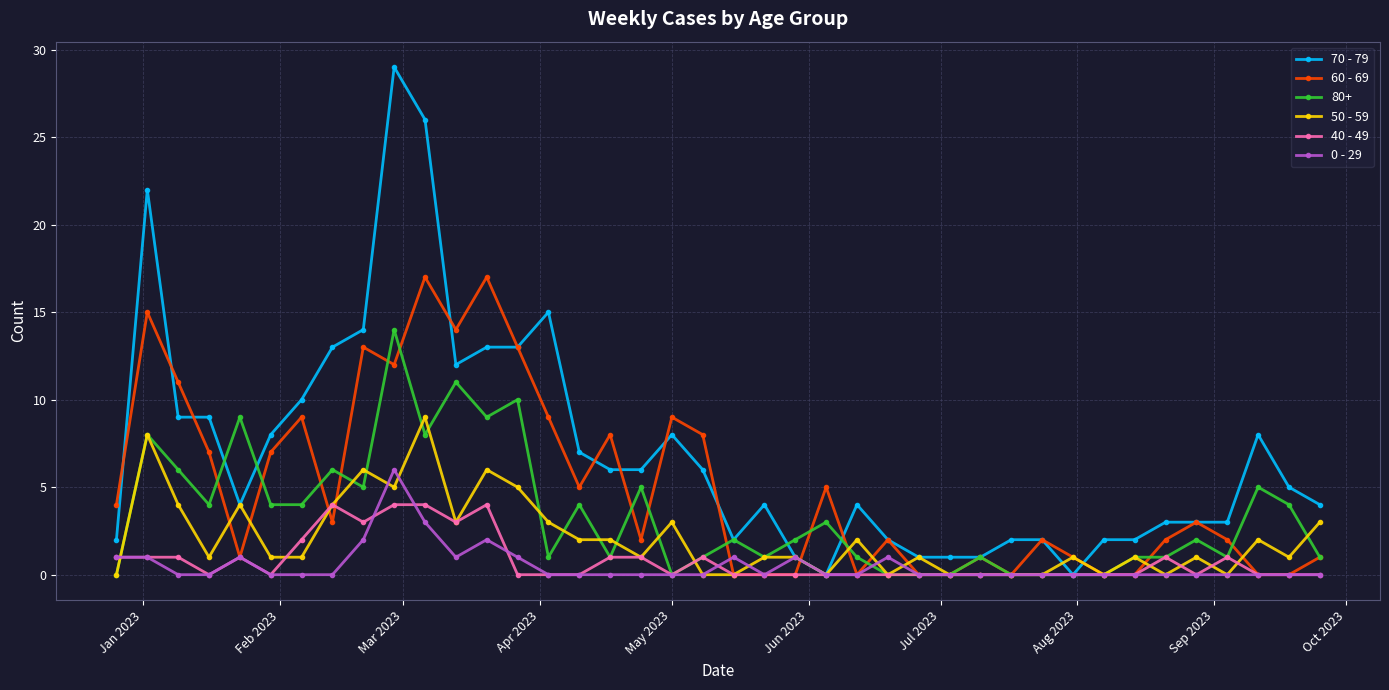

Which series has the largest range (max minus min)?

70 - 79